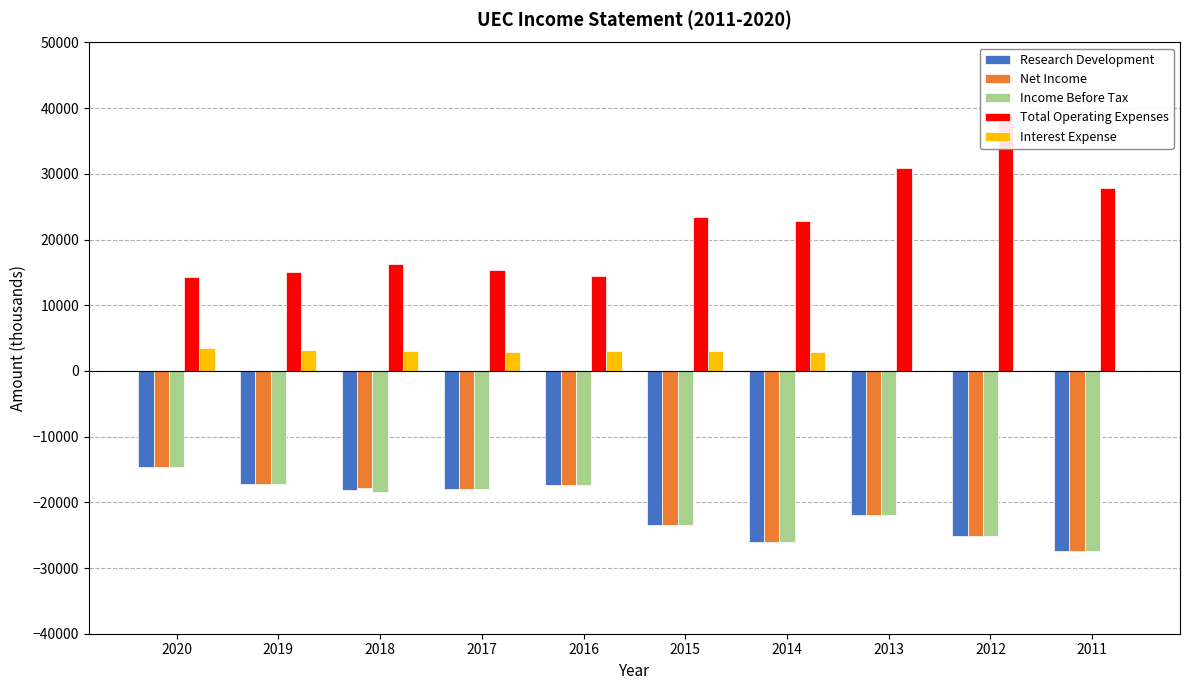

Which series has the widest spread of values?

Total Operating Expenses